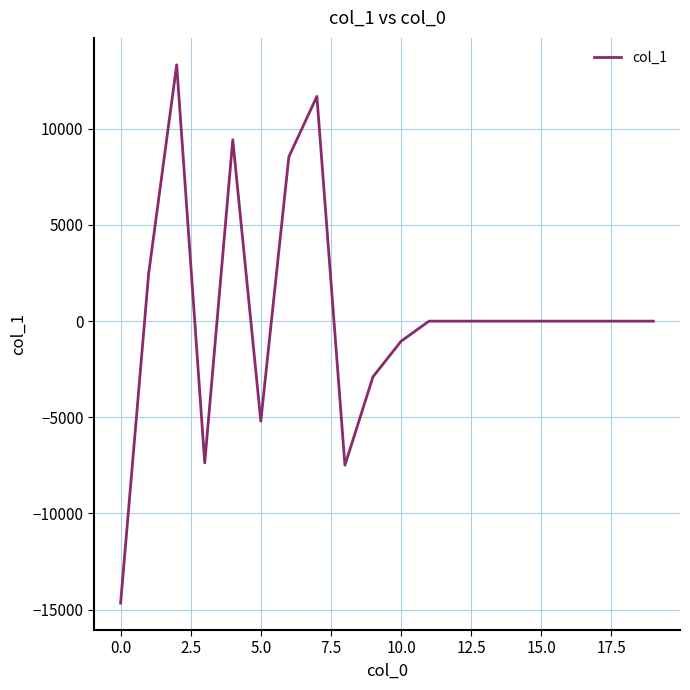

What is the maximum value shown in the chart?

13326.6